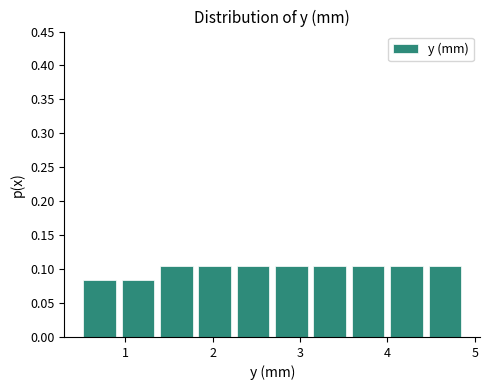

Reading left to right, list every bar in this chart as the range it spans on the x-axis followed by its height. Neither the bar edges nor the heights are printed on the chart, so give them approximately, as read against the axes.

0.5 to 0.9: 0.085
0.9 to 1.4: 0.085
1.4 to 1.8: 0.105
1.8 to 2.2: 0.105
2.2 to 2.7: 0.105
2.7 to 3.1: 0.105
3.1 to 3.6: 0.105
3.6 to 4.0: 0.105
4.0 to 4.4: 0.105
4.4 to 4.9: 0.105